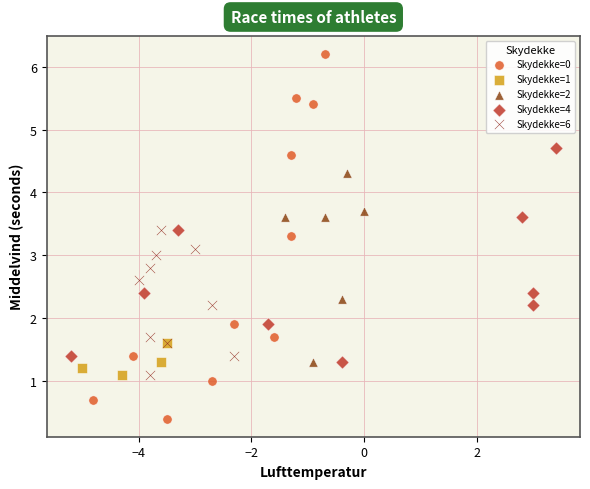

Which series contains the lowest Y value?

Skydekke=0